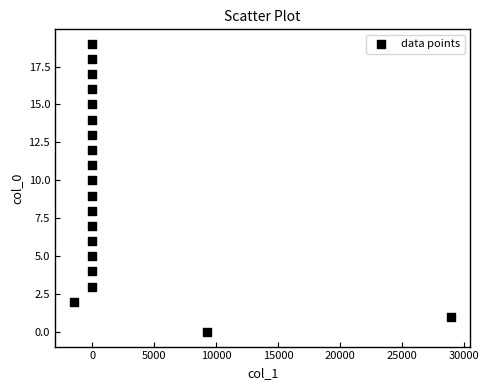

What is the range of Y values (max minus min)?

19